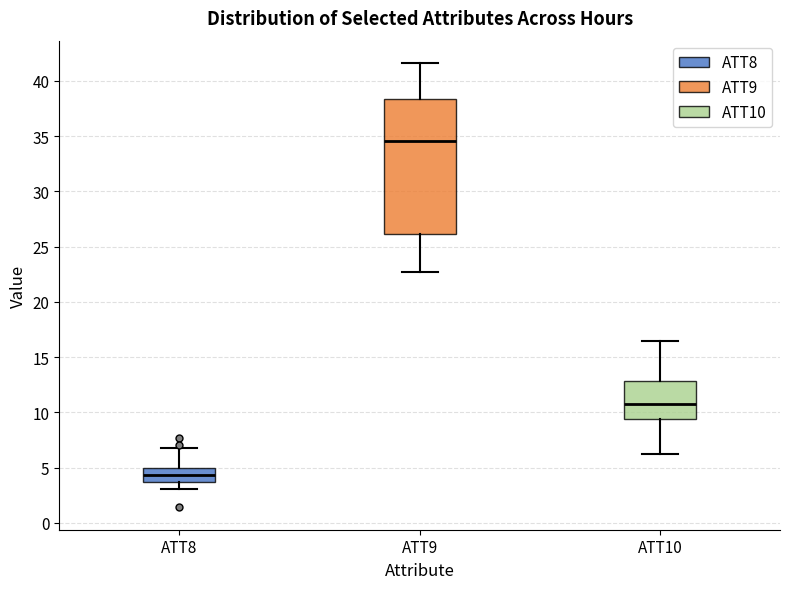

Reading left to right, read every box against the y-axis: the position of its median line, the range the box covers, and the ends of its whiskers. The values are not printed on the chart, so give them approximately, as read against the axis.

ATT8: median 4.5, box 3.5 to 5.0, whiskers 3.0 to 7.0
ATT9: median 34.5, box 26.0 to 38.5, whiskers 22.5 to 41.5
ATT10: median 11.0, box 9.5 to 13.0, whiskers 6.0 to 16.5